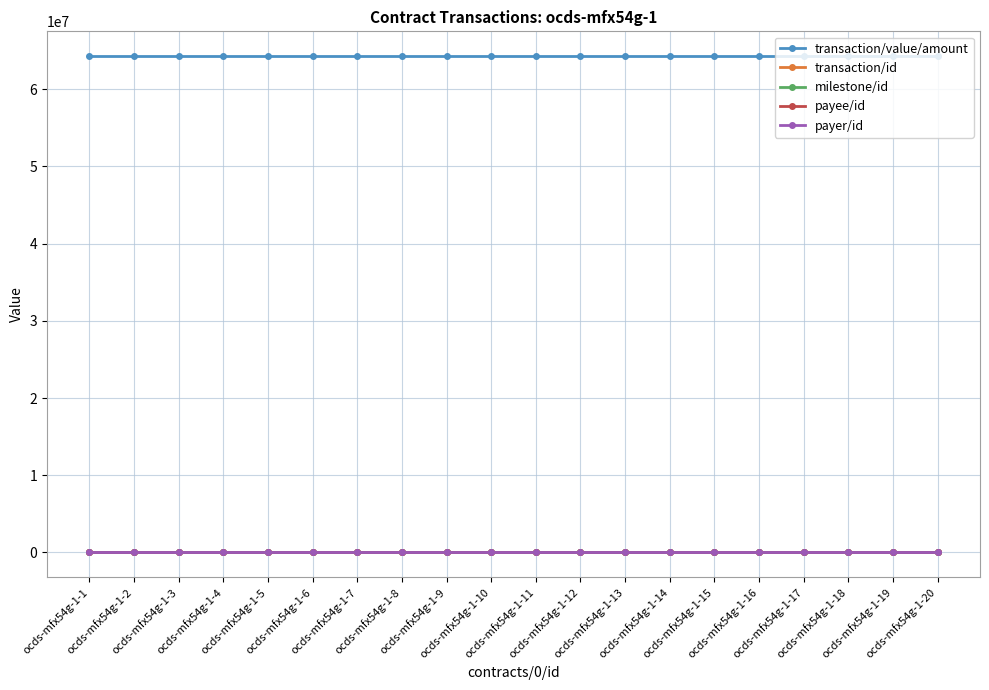

Reading left to right, transcribe all the data shown in this chart.

transaction/value/amount: ocds-mfx54g-1-1=64285644.9	ocds-mfx54g-1-2=64285644.9	ocds-mfx54g-1-3=64285644.9	ocds-mfx54g-1-4=64285644.9	ocds-mfx54g-1-5=64285644.9	ocds-mfx54g-1-6=64285644.9	ocds-mfx54g-1-7=64285644.9	ocds-mfx54g-1-8=64285644.9	ocds-mfx54g-1-9=64285644.9	ocds-mfx54g-1-10=64285644.9	ocds-mfx54g-1-11=64285644.9	ocds-mfx54g-1-12=64285644.9	ocds-mfx54g-1-13=64285644.9	ocds-mfx54g-1-14=64285644.9	ocds-mfx54g-1-15=64285644.9	ocds-mfx54g-1-16=64285644.9	ocds-mfx54g-1-17=64285644.9	ocds-mfx54g-1-18=64285644.9	ocds-mfx54g-1-19=64285644.9	ocds-mfx54g-1-20=64285644.9
transaction/id: ocds-mfx54g-1-1=1.0	ocds-mfx54g-1-2=1.0	ocds-mfx54g-1-3=1.0	ocds-mfx54g-1-4=1.0	ocds-mfx54g-1-5=1.0	ocds-mfx54g-1-6=1.0	ocds-mfx54g-1-7=1.0	ocds-mfx54g-1-8=1.0	ocds-mfx54g-1-9=1.0	ocds-mfx54g-1-10=1.0	ocds-mfx54g-1-11=1.0	ocds-mfx54g-1-12=1.0	ocds-mfx54g-1-13=1.0	ocds-mfx54g-1-14=1.0	ocds-mfx54g-1-15=1.0	ocds-mfx54g-1-16=1.0	ocds-mfx54g-1-17=1.0	ocds-mfx54g-1-18=1.0	ocds-mfx54g-1-19=1.0	ocds-mfx54g-1-20=1.0
milestone/id: ocds-mfx54g-1-1=19.0	ocds-mfx54g-1-2=19.0	ocds-mfx54g-1-3=19.0	ocds-mfx54g-1-4=19.0	ocds-mfx54g-1-5=19.0	ocds-mfx54g-1-6=19.0	ocds-mfx54g-1-7=19.0	ocds-mfx54g-1-8=19.0	ocds-mfx54g-1-9=19.0	ocds-mfx54g-1-10=19.0	ocds-mfx54g-1-11=19.0	ocds-mfx54g-1-12=19.0	ocds-mfx54g-1-13=19.0	ocds-mfx54g-1-14=19.0	ocds-mfx54g-1-15=19.0	ocds-mfx54g-1-16=19.0	ocds-mfx54g-1-17=19.0	ocds-mfx54g-1-18=19.0	ocds-mfx54g-1-19=19.0	ocds-mfx54g-1-20=19.0
payee/id: ocds-mfx54g-1-1=2.0	ocds-mfx54g-1-2=2.0	ocds-mfx54g-1-3=2.0	ocds-mfx54g-1-4=2.0	ocds-mfx54g-1-5=2.0	ocds-mfx54g-1-6=2.0	ocds-mfx54g-1-7=2.0	ocds-mfx54g-1-8=2.0	ocds-mfx54g-1-9=2.0	ocds-mfx54g-1-10=2.0	ocds-mfx54g-1-11=2.0	ocds-mfx54g-1-12=2.0	ocds-mfx54g-1-13=2.0	ocds-mfx54g-1-14=2.0	ocds-mfx54g-1-15=2.0	ocds-mfx54g-1-16=2.0	ocds-mfx54g-1-17=2.0	ocds-mfx54g-1-18=2.0	ocds-mfx54g-1-19=2.0	ocds-mfx54g-1-20=2.0
payer/id: ocds-mfx54g-1-1=5.0	ocds-mfx54g-1-2=5.0	ocds-mfx54g-1-3=5.0	ocds-mfx54g-1-4=5.0	ocds-mfx54g-1-5=5.0	ocds-mfx54g-1-6=5.0	ocds-mfx54g-1-7=5.0	ocds-mfx54g-1-8=5.0	ocds-mfx54g-1-9=5.0	ocds-mfx54g-1-10=5.0	ocds-mfx54g-1-11=5.0	ocds-mfx54g-1-12=5.0	ocds-mfx54g-1-13=5.0	ocds-mfx54g-1-14=5.0	ocds-mfx54g-1-15=5.0	ocds-mfx54g-1-16=5.0	ocds-mfx54g-1-17=5.0	ocds-mfx54g-1-18=5.0	ocds-mfx54g-1-19=5.0	ocds-mfx54g-1-20=5.0